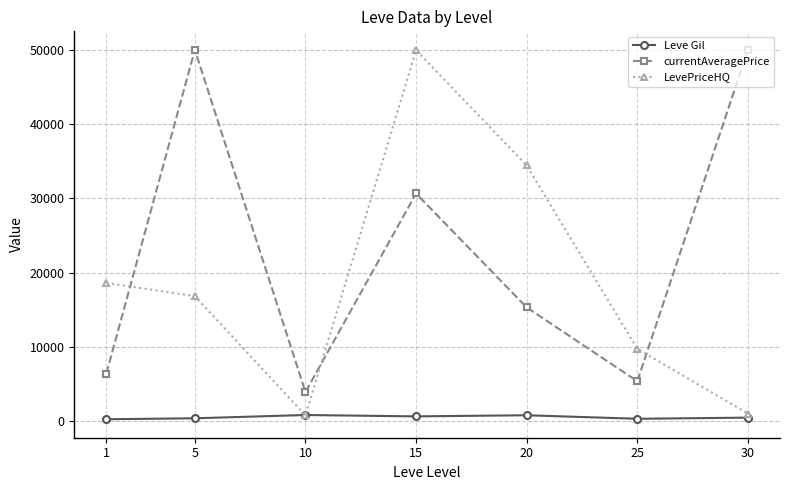

What is the value of the Leve Gil point at the 1st from the left?

232.5